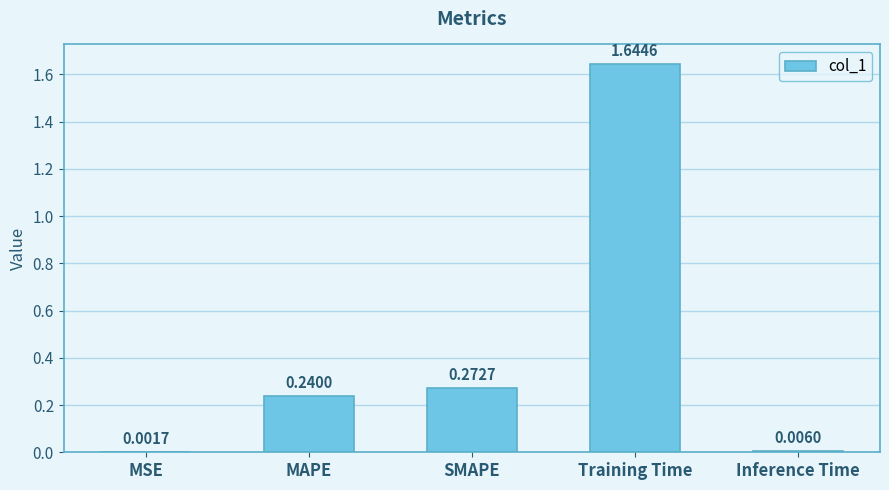

What is the average value?

0.4